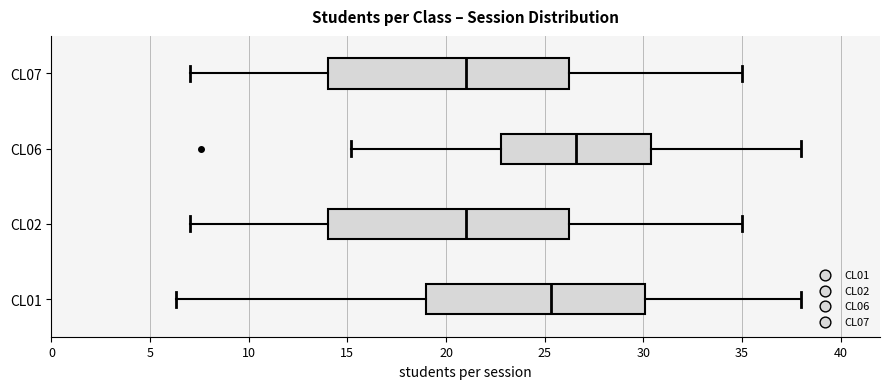

Reading bottom to top, read every box against the x-axis: the position of its median line, the range the box covers, and the ends of its whiskers. The values are not printed on the chart, so give them approximately, as read against the axis.

CL01: median 25.5, box 19.0 to 30.0, whiskers 6.5 to 38.0
CL02: median 21.0, box 14.0 to 26.5, whiskers 7.0 to 35.0
CL06: median 26.5, box 23.0 to 30.5, whiskers 15.0 to 38.0
CL07: median 21.0, box 14.0 to 26.5, whiskers 7.0 to 35.0